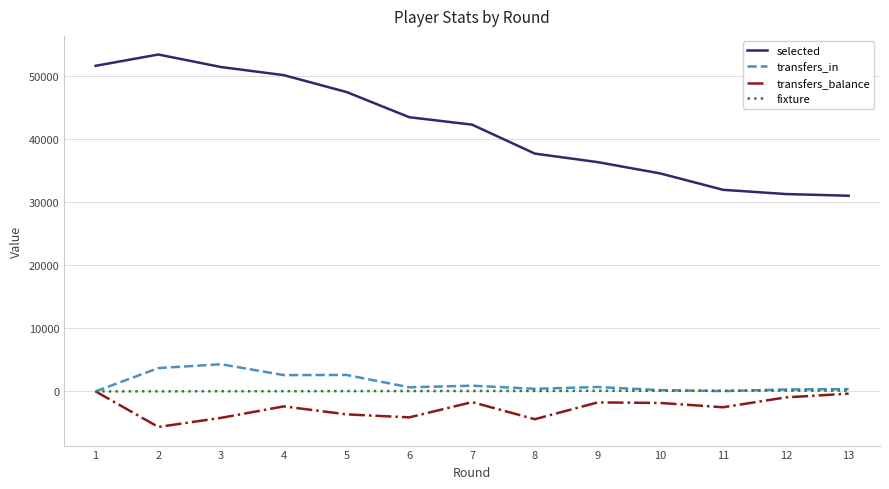

True or false: selected and transfers_balance intersect in this chart.

False